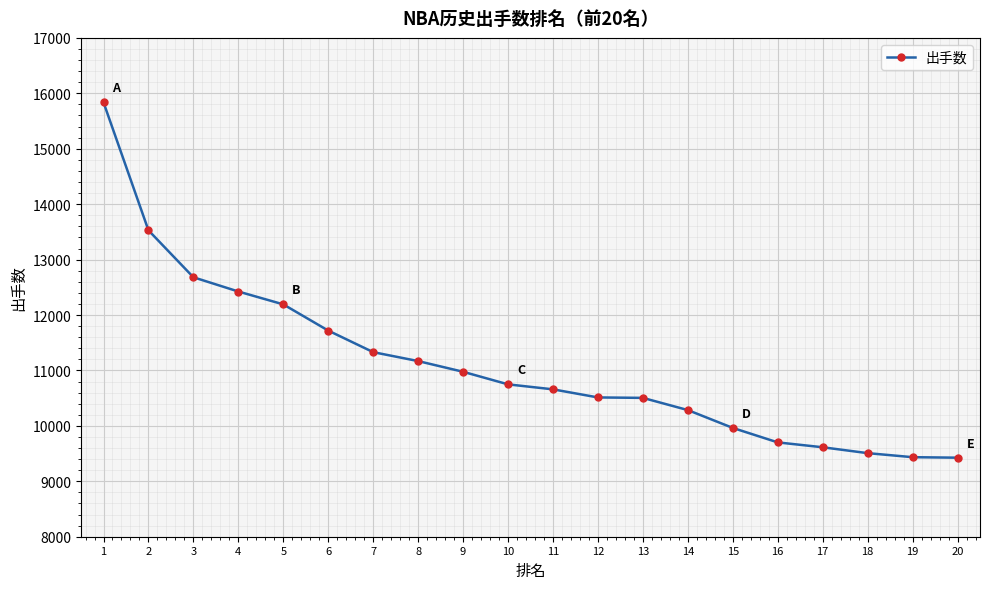

What is the approximate value at 8, to the nearest 50?

11150